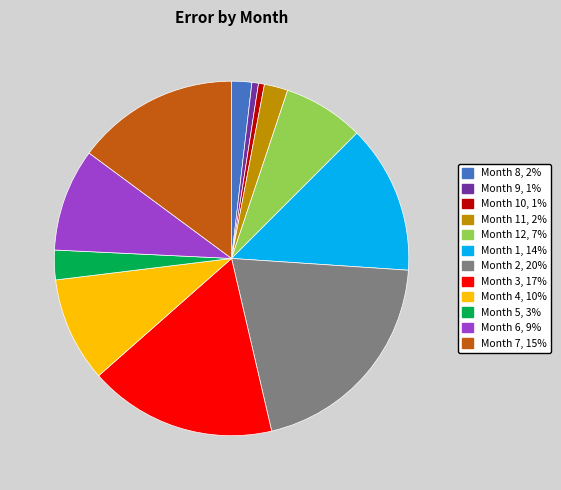

How many segments does this pie chart have?

12